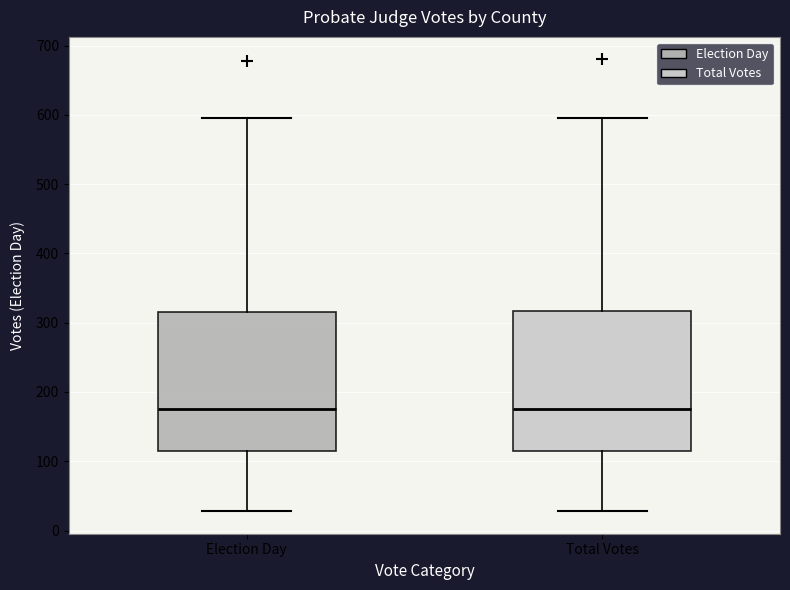

Reading left to right, read every box against the y-axis: the position of its median line, the range the box covers, and the ends of its whiskers. The values are not printed on the chart, so give them approximately, as read against the axis.

Election Day: median 180, box 110 to 310, whiskers 30 to 600
Total Votes: median 180, box 110 to 320, whiskers 30 to 600